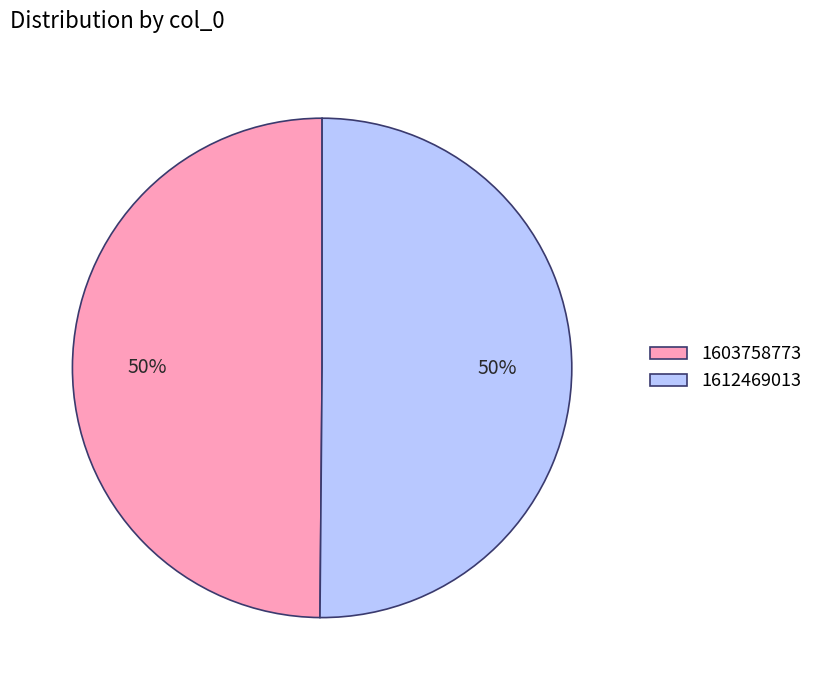

How many segments does this pie chart have?

2